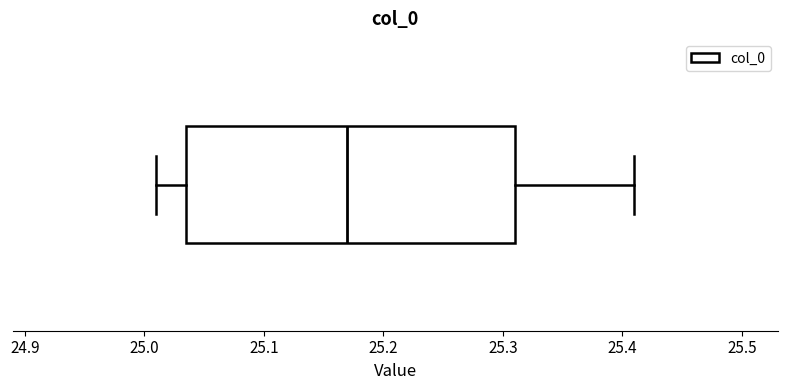

Transcribe this box plot: give where the median line is, the range the box spans, and where the two whiskers end, as read against the x-axis. The values are not printed on the chart, so give them approximately, as read against the axis.

median 25.17, box 25.04 to 25.31, whiskers 25.01 to 25.41